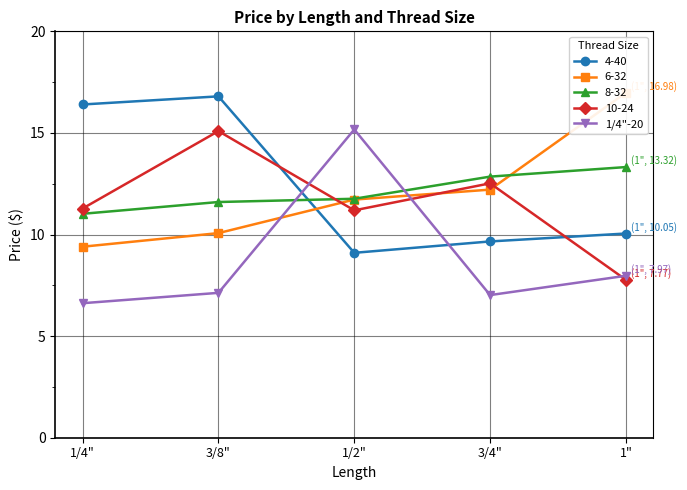

What is the difference between the values at 1/4" and 1/2"?

8.6